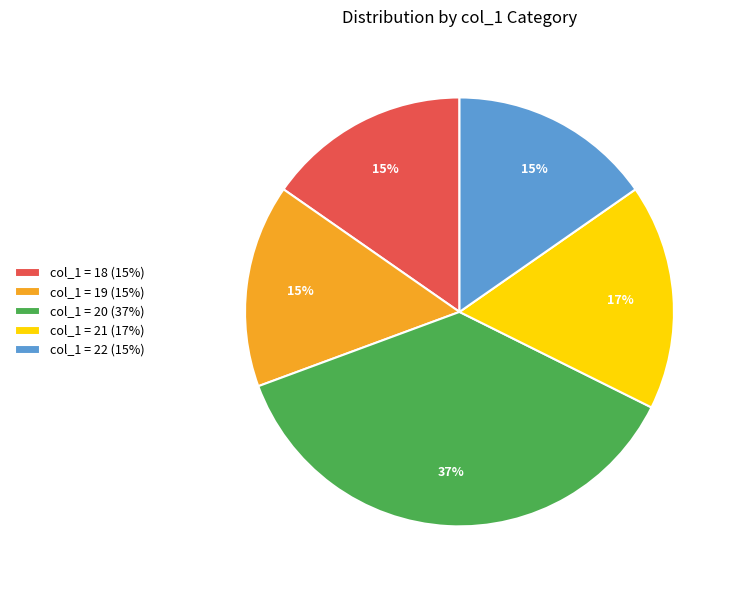

Does col_1 = 21 (17%) represent more than half of the total?

No